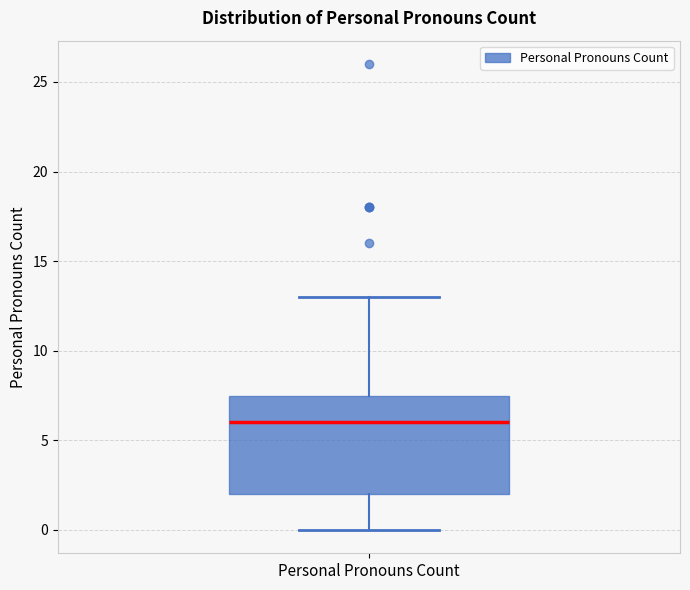

Read this box plot against the y-axis: the position of the median line, the range covered by the box, and the ends of both whiskers. The values are not printed on the chart, so give them approximately, as read against the axis.

median 6.0, box 2.0 to 7.5, whiskers 0.0 to 13.0